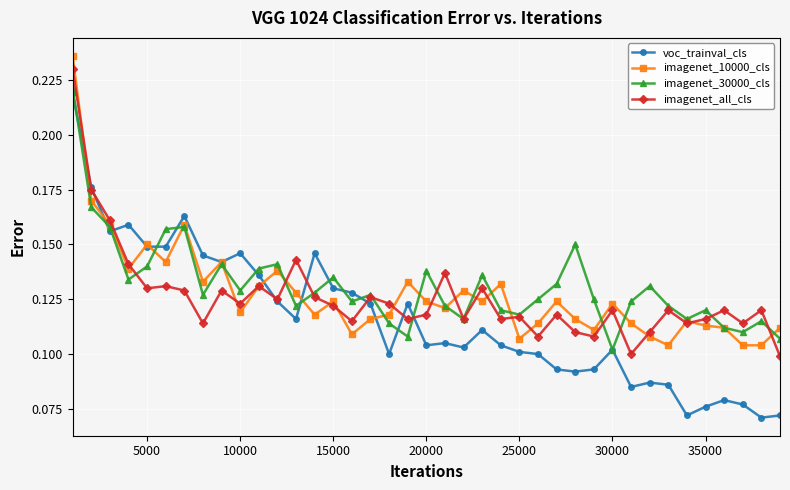

How many voc_trainval_cls values are between 0 and 1?

39